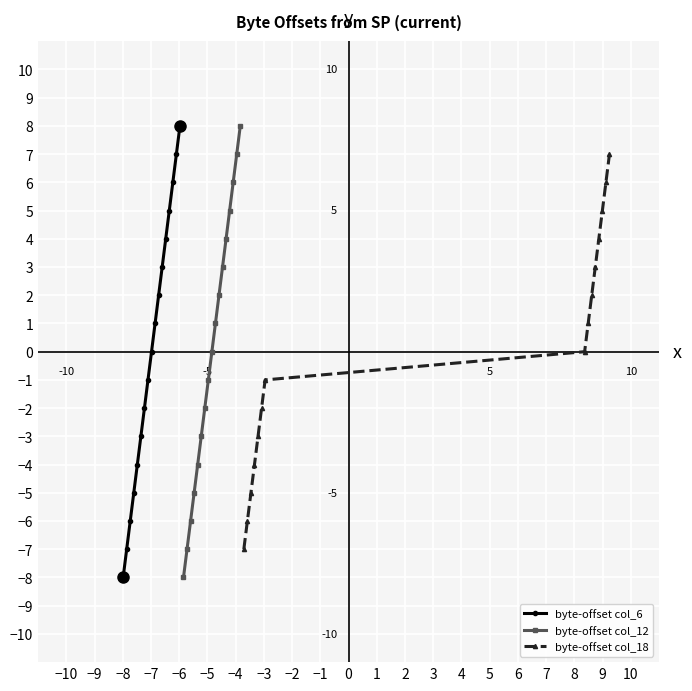

What is the minimum value for byte-offset col_6?

-8